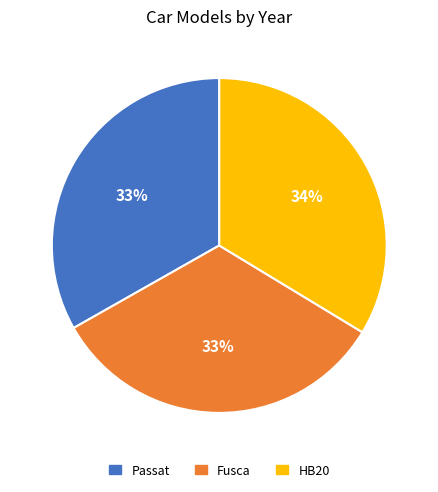

Is it true that Passat is 47% of the pie?

False